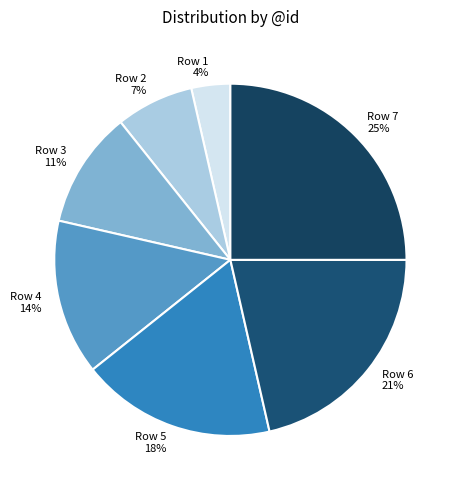

What is the ratio of the value at Row 6 to the value at Row 5?

1.2